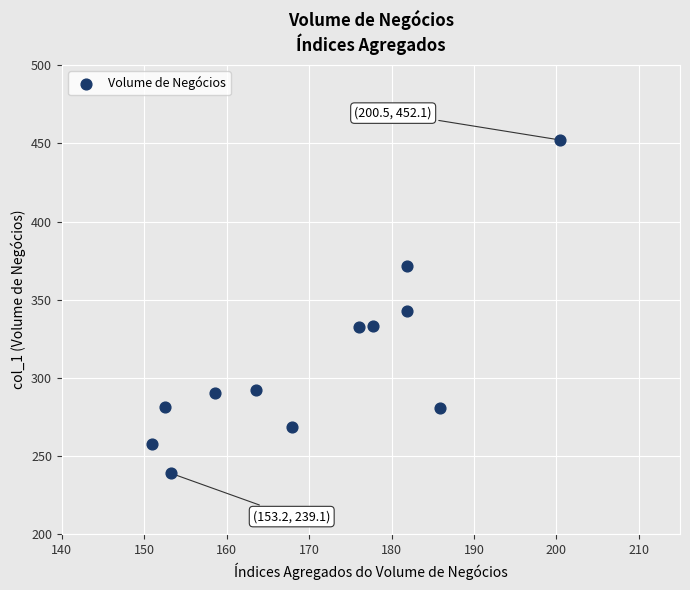

What is the average X value?

170.9